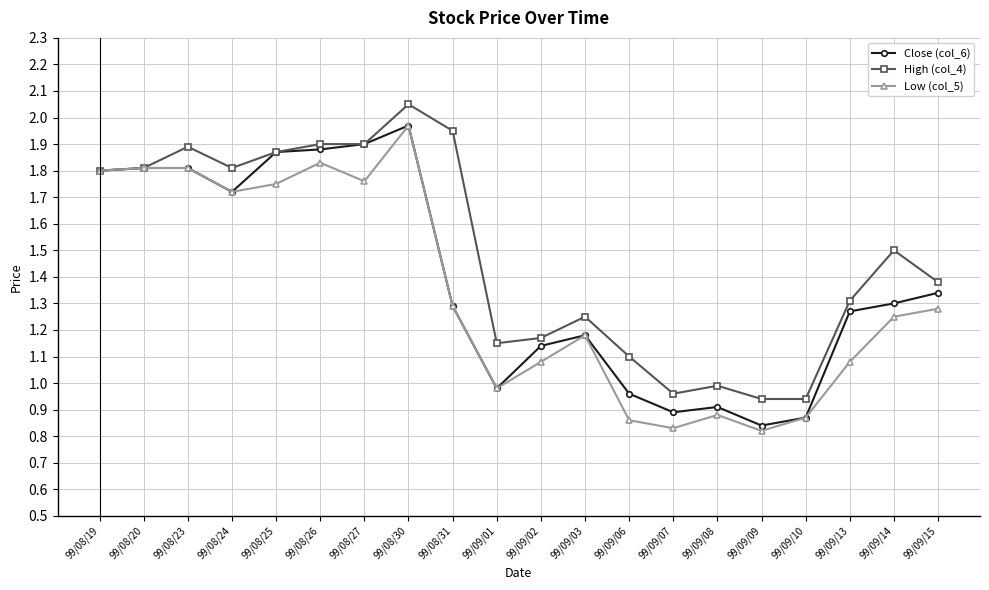

The Close (col_6) series shows 3.0 at 99/08/23. True or false?

False